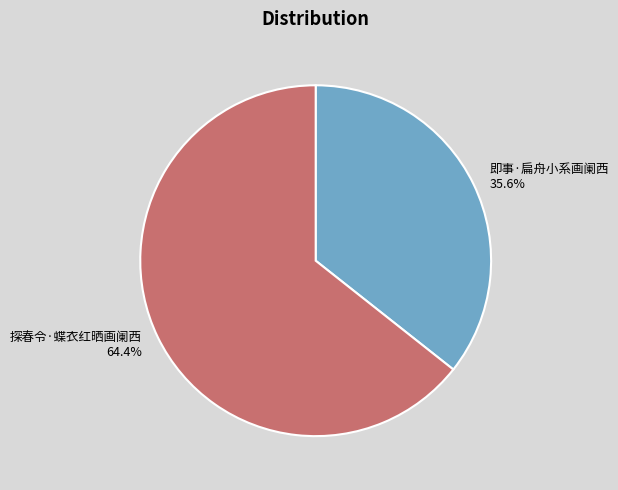

To the nearest percent, what portion does 探春令·蝶衣红晒画阑西 represent?

64%